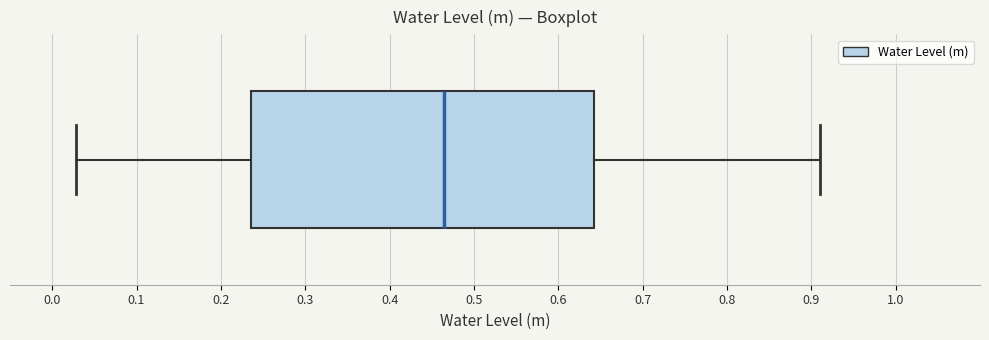

Read this box plot against the x-axis: the position of the median line, the range covered by the box, and the ends of both whiskers. The values are not printed on the chart, so give them approximately, as read against the axis.

median 0.46, box 0.24 to 0.64, whiskers 0.03 to 0.91